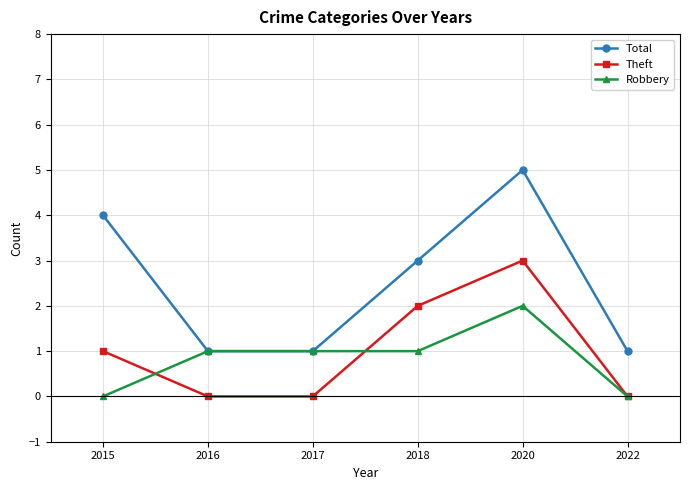

Which series has the largest total across all categories?

Total